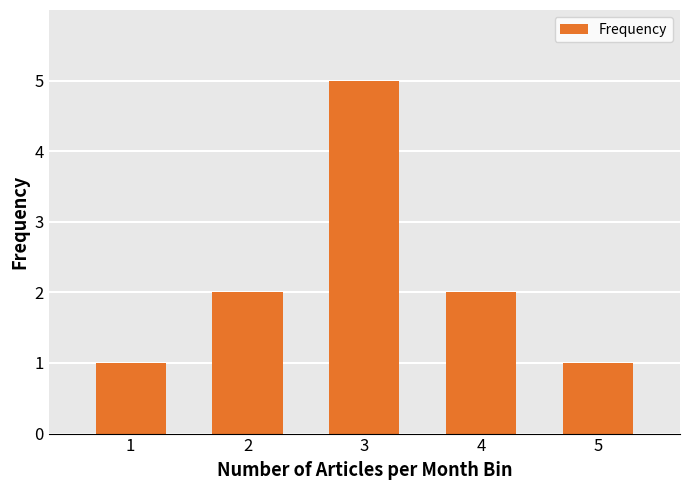

Reading right to left, list all the values displayed in this chart.

5=1	4=2	3=5	2=2	1=1